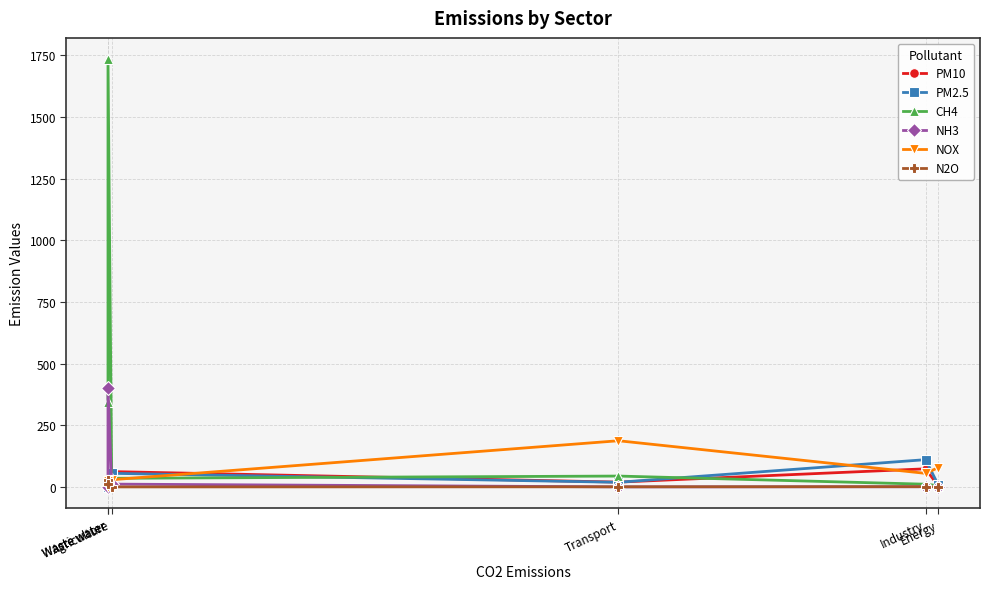

How many lines are shown in the chart?

6